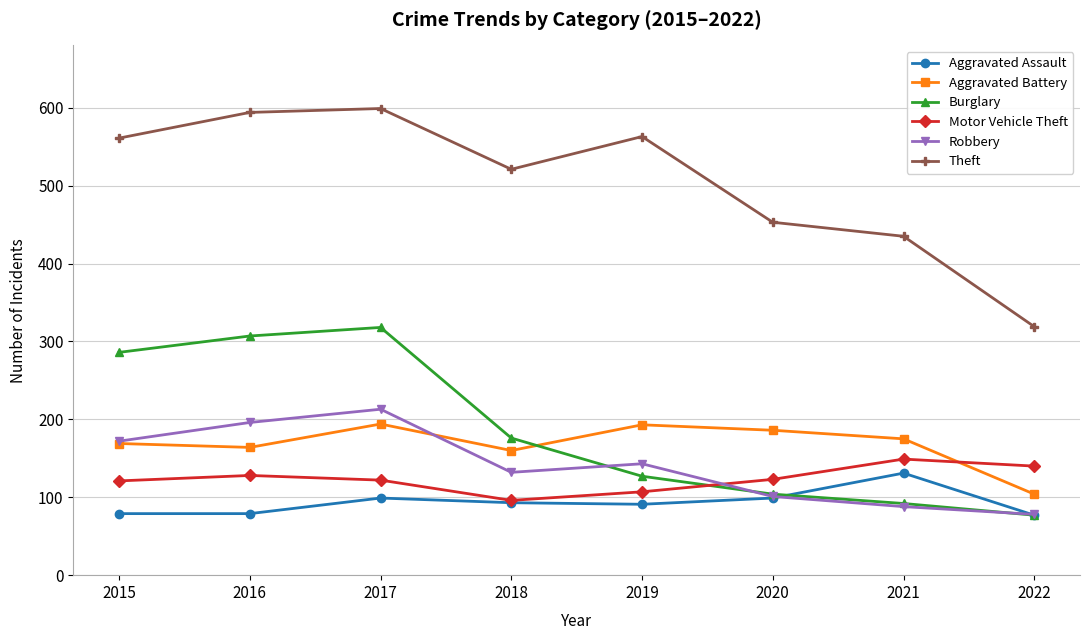

True or false: Motor Vehicle Theft has more than 2 points higher than both neighbors.

False